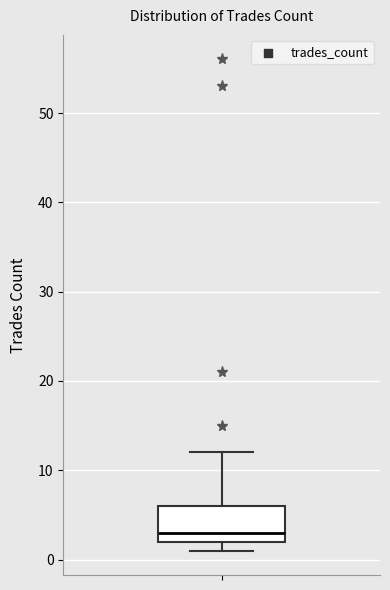

Where is the lower edge of the box on the y-axis? The values are not printed on the chart, so give them approximately, as read against the axis.

2